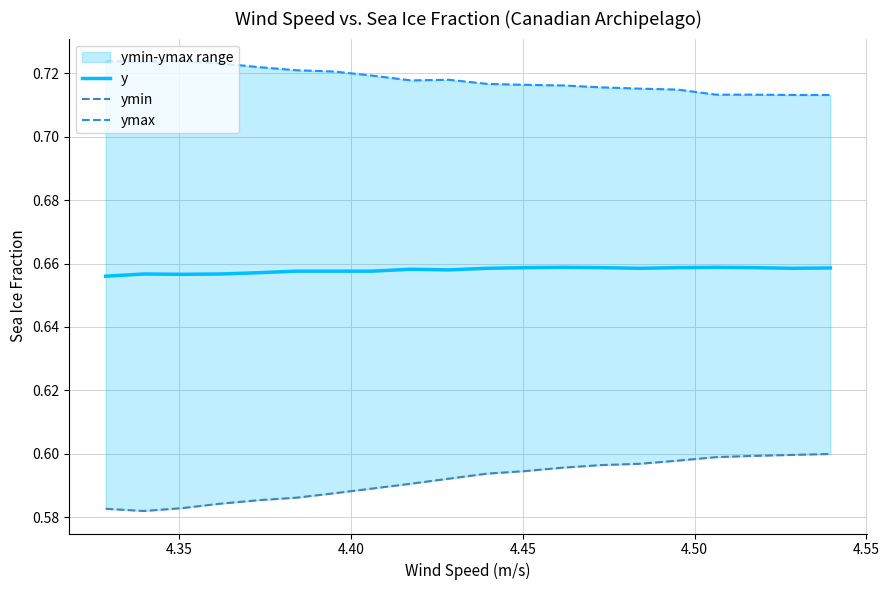

Count the number of data series in this chart.

3